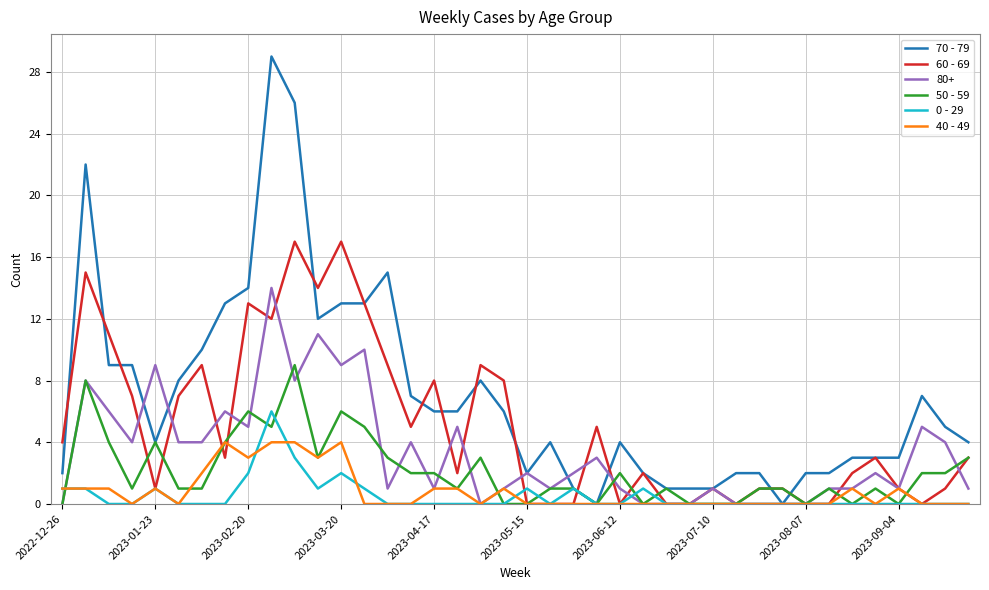

Rank the series by their maximum value, from highest to lowest.

70 - 79, 60 - 69, 80+, 50 - 59, 0 - 29, 40 - 49